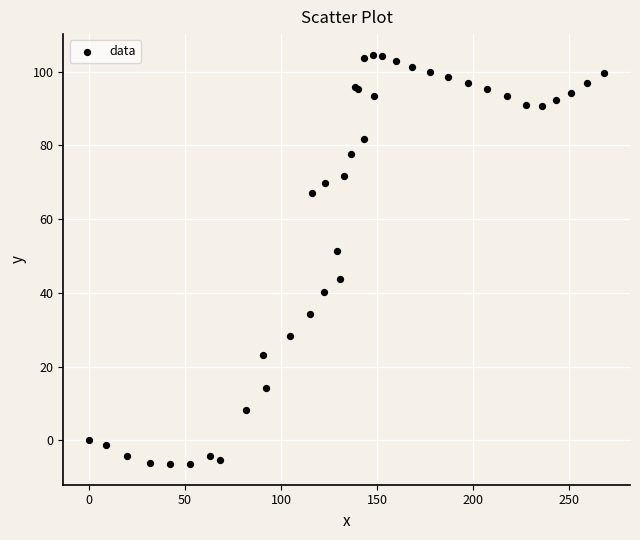

What Y value in the scatter plot is closest to 49?

51.3